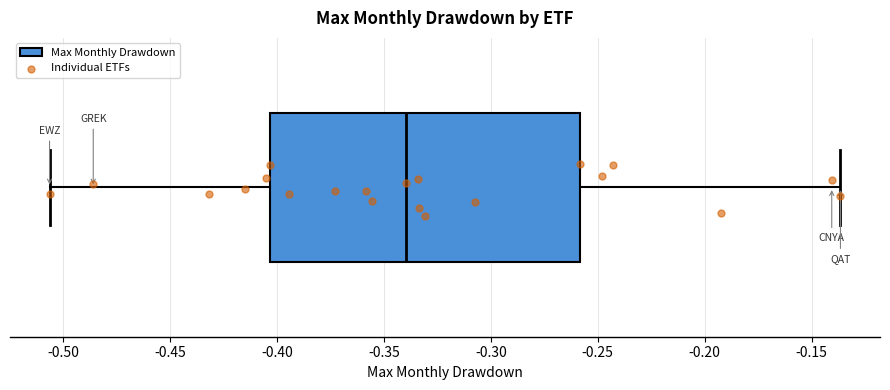

Transcribe this box plot: give where the median line is, the range the box spans, and where the two whiskers end, as read against the x-axis. The values are not printed on the chart, so give them approximately, as read against the axis.

median -0.340, box -0.405 to -0.260, whiskers -0.505 to -0.135